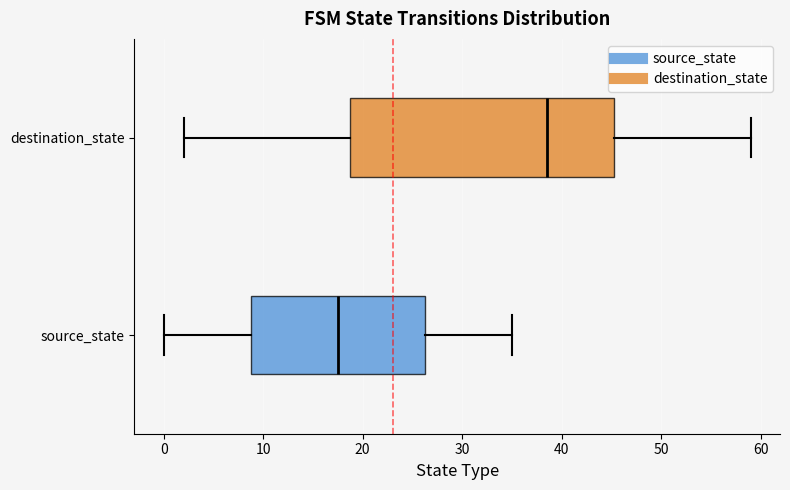

Reading bottom to top, read every box against the x-axis: the position of its median line, the range the box covers, and the ends of its whiskers. The values are not printed on the chart, so give them approximately, as read against the axis.

source_state: median 18, box 9 to 26, whiskers 0 to 35
destination_state: median 39, box 19 to 45, whiskers 2 to 59